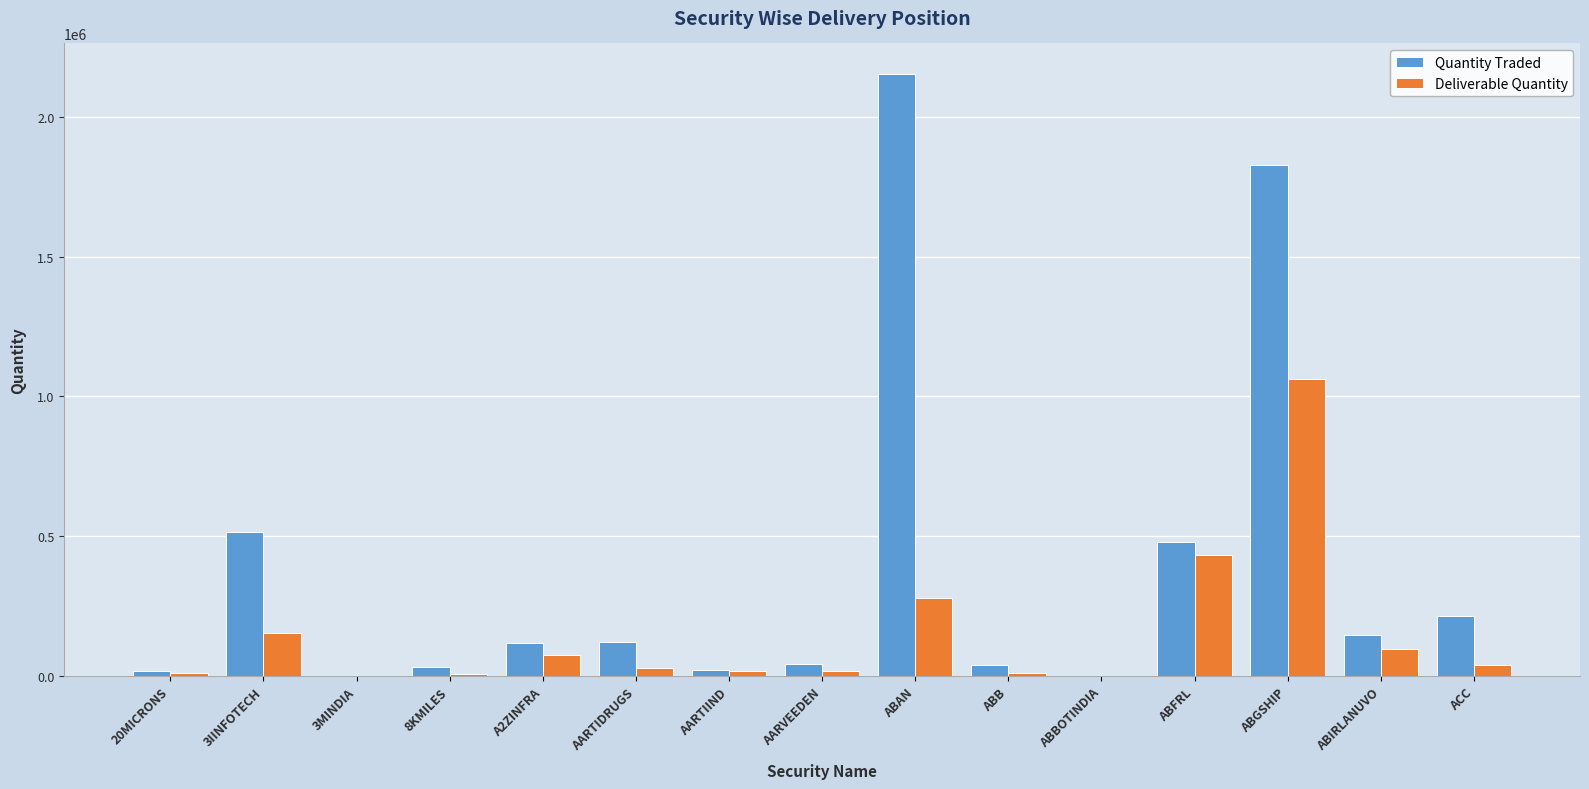

True or false: Quantity Traded has a value of 104634 at ACC.

False